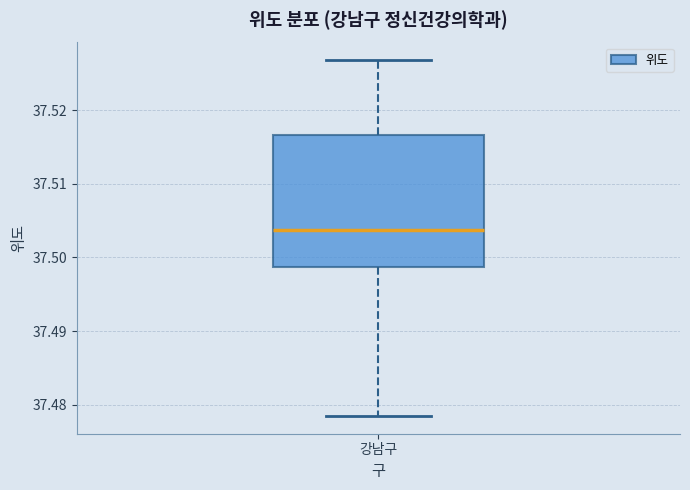

Where is the upper edge of the box for 강남구 on the y-axis? The values are not printed on the chart, so give them approximately, as read against the axis.

37.517